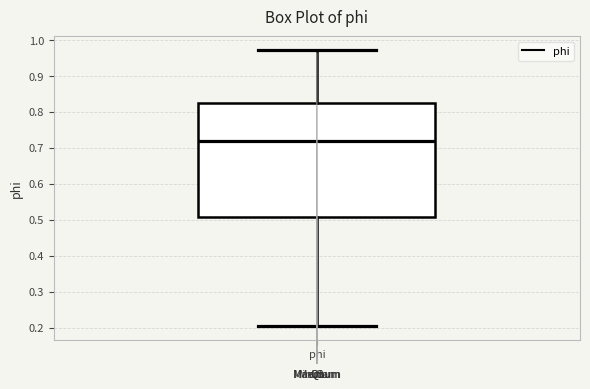

Transcribe this box plot: give where the median line is, the range the box spans, and where the two whiskers end, as read against the y-axis. The values are not printed on the chart, so give them approximately, as read against the axis.

median 0.72, box 0.51 to 0.82, whiskers 0.20 to 0.97